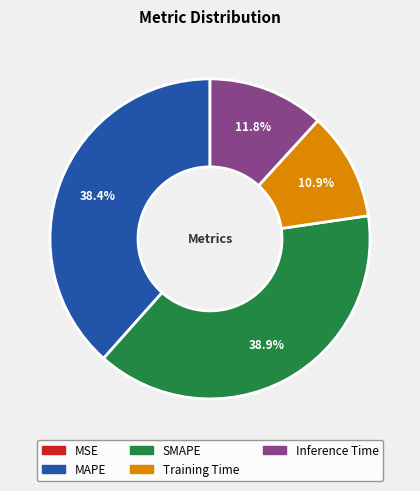

Approximately how many times larger is the value at SMAPE compared to MAPE?

1.0